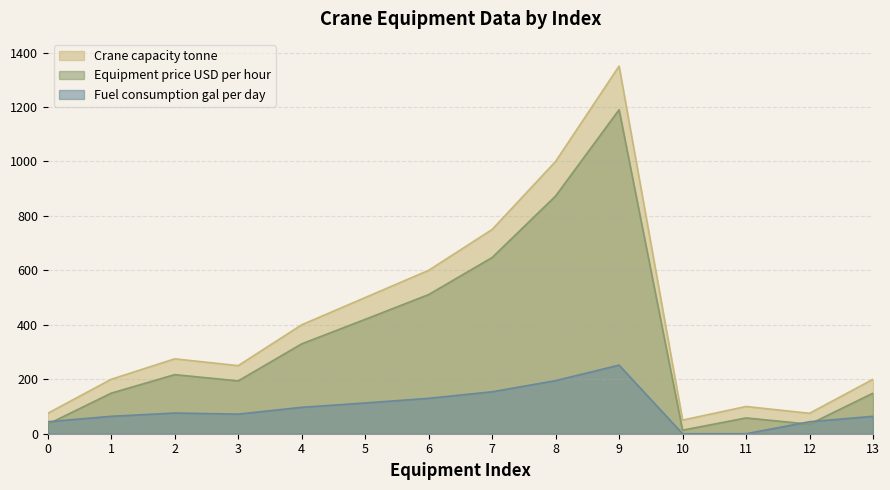

What is the value of the Equipment price USD per hour point at the 2nd from the left?

149